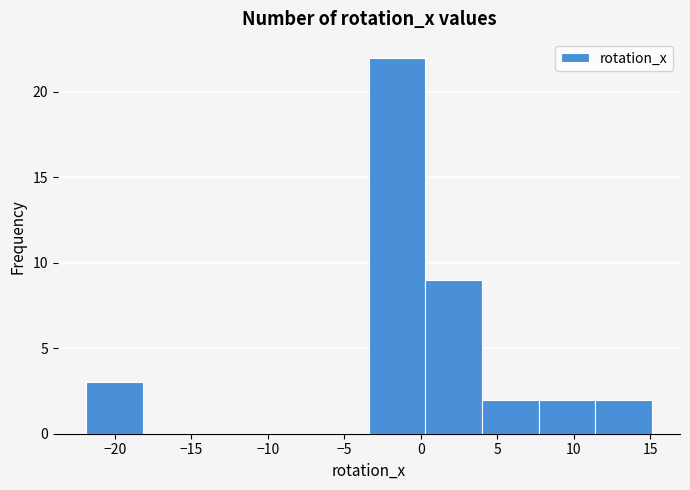

Over which range of the x-axis is the bar tallest?

-3.5 to 0.5